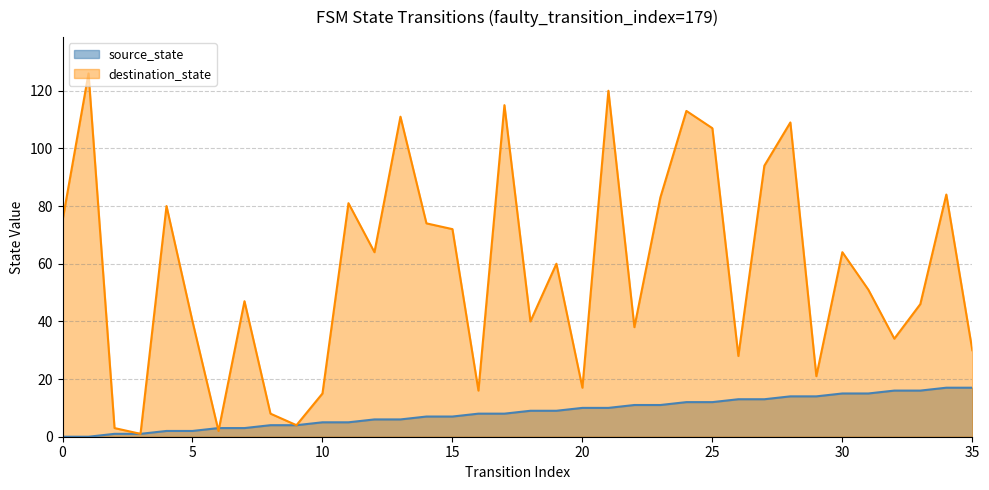

True or false: destination_state has a value of 17 at 20.

True